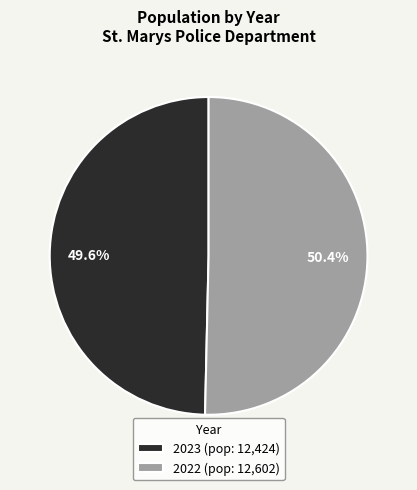

Do 2022 and 2023 together represent more than half of the pie?

Yes